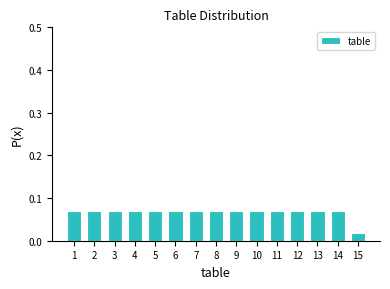

What is the sum of all values?

1.0